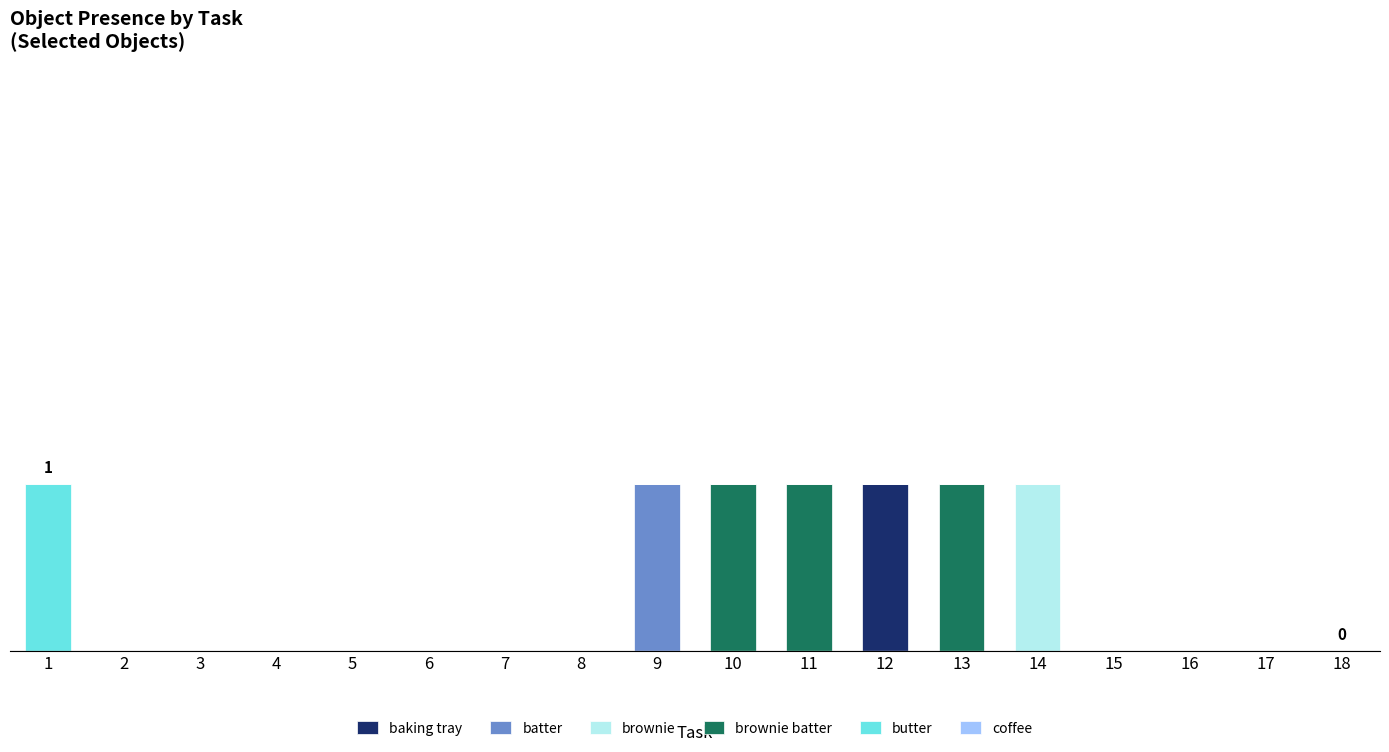

Are the bars grouped side by side (vs. stacked)?

No